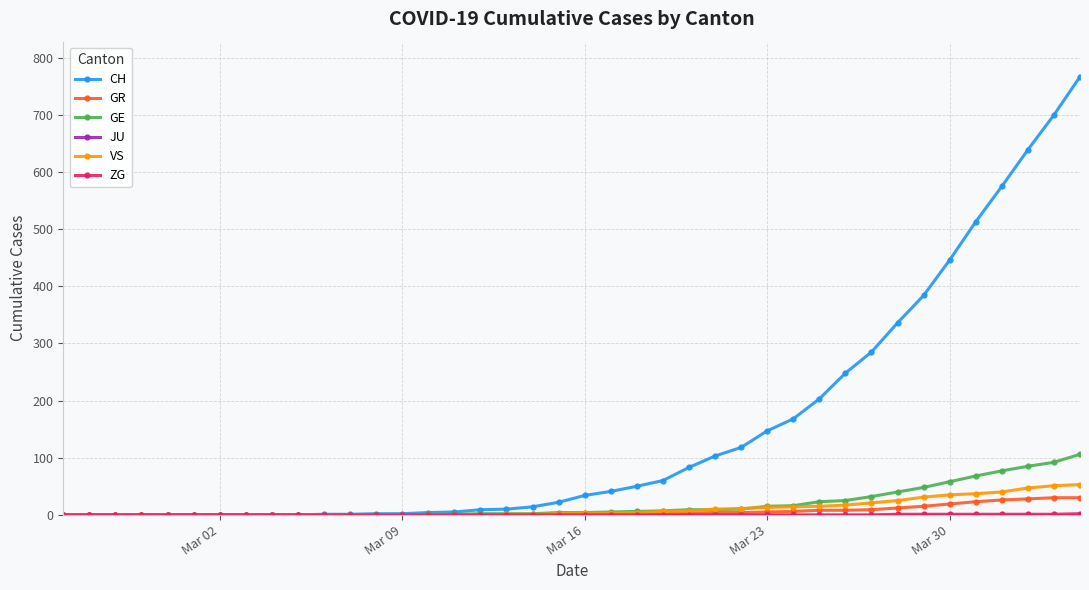

What is the difference between the second highest and second lowest values in the GE series?

92